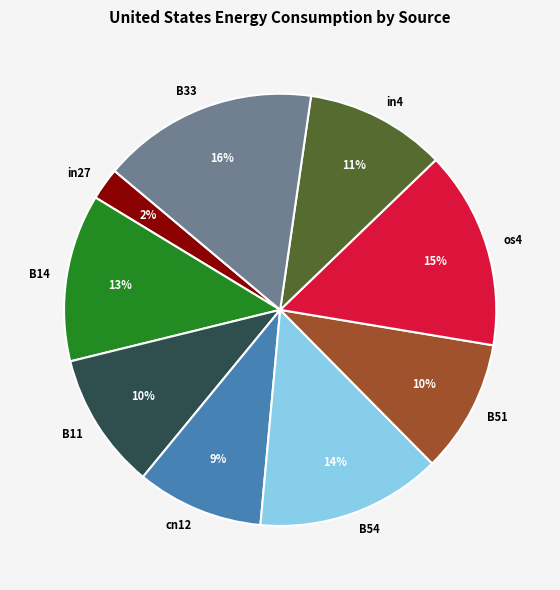

To the nearest percent, what is the difference between the largest and smallest slice percentages?

14%